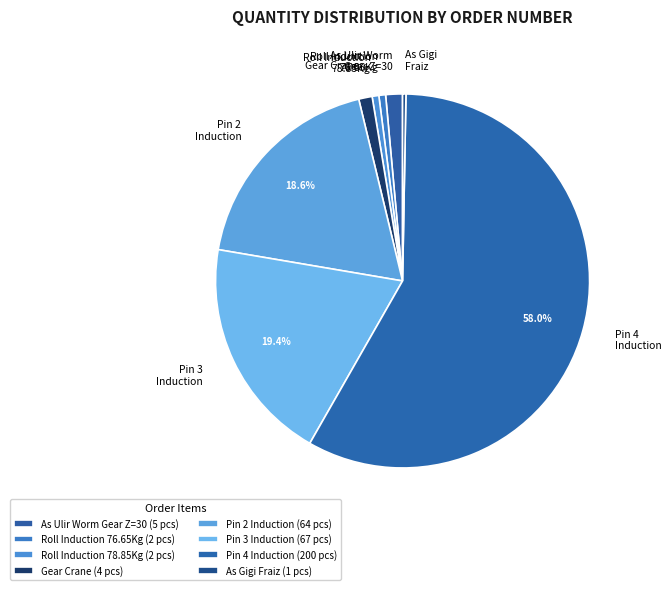

Does Pin 4 Induction account for over 50% of the chart?

Yes